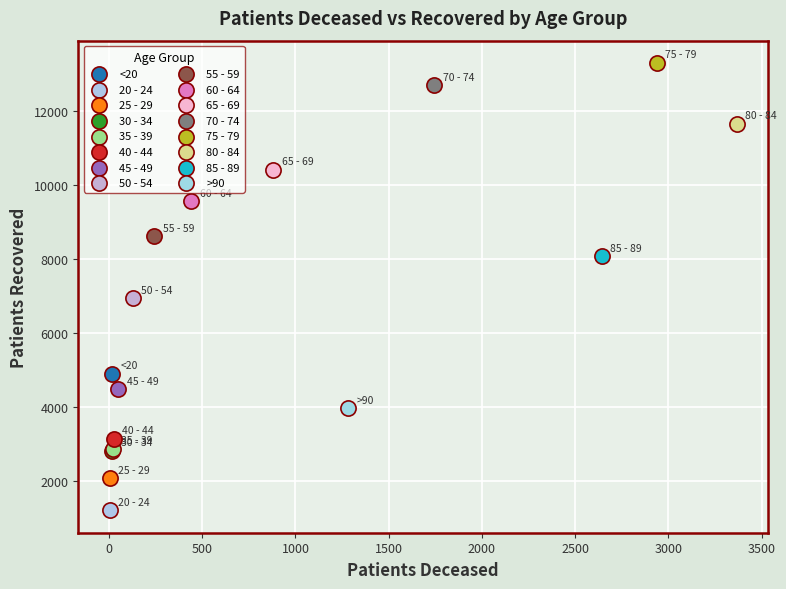

Which series contains the lowest Y value?

20 - 24